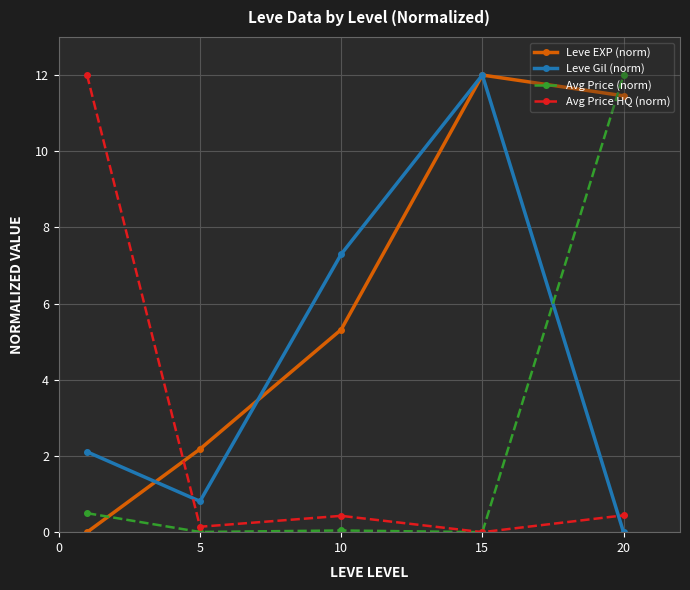

After their last crossing, which series has the higher values: Leve EXP (norm) or Avg Price (norm)?

Avg Price (norm)